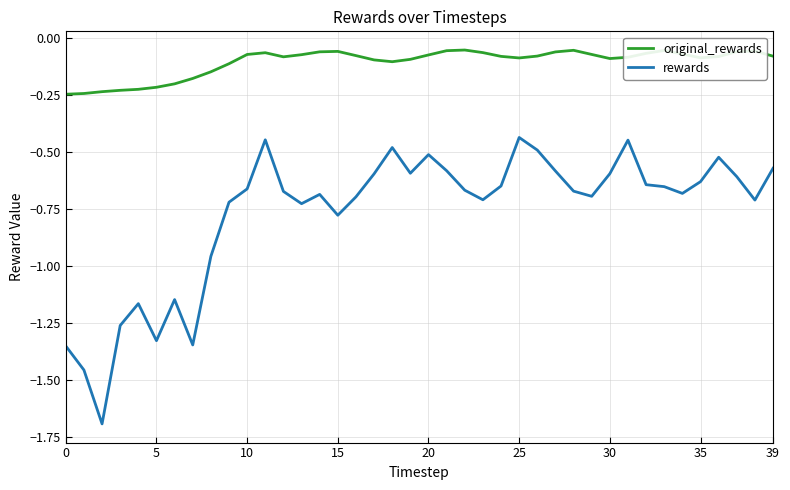

True or false: original_rewards and rewards intersect in this chart.

False